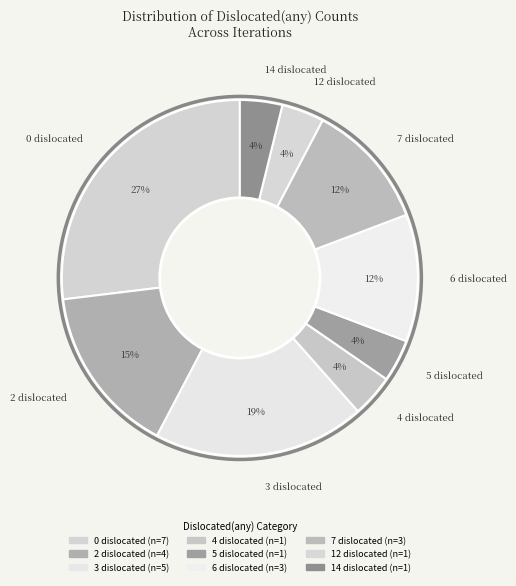

Combined, do 0 and 3 account for over 50%?

No